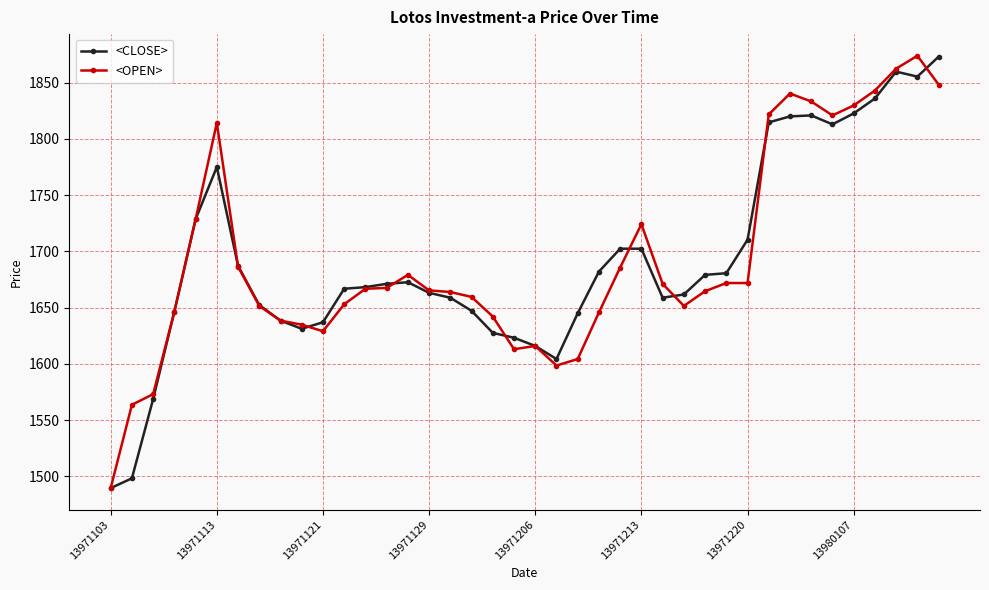

True or false: <OPEN> has more than 2 interior local peaks.

True